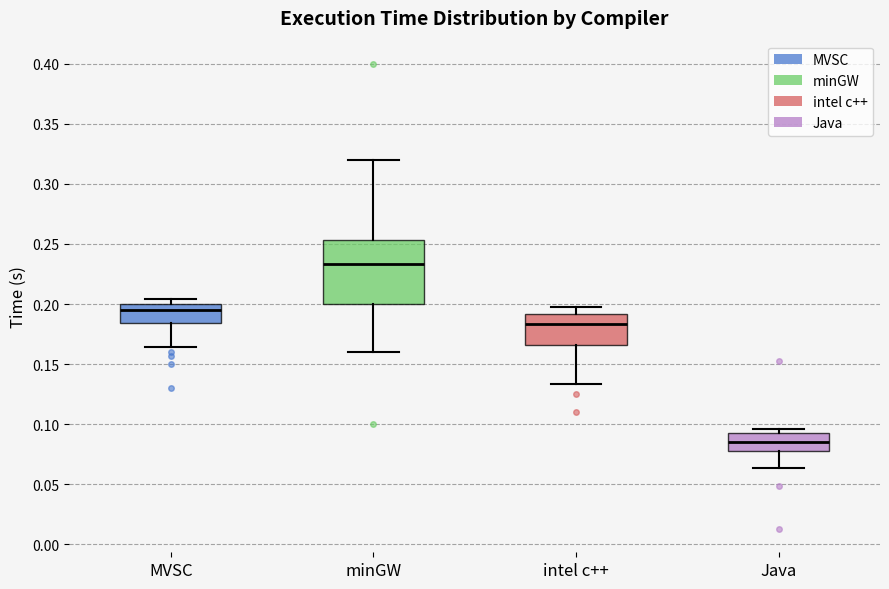

Which box is the tallest, from its lower edge to its upper edge?

minGW